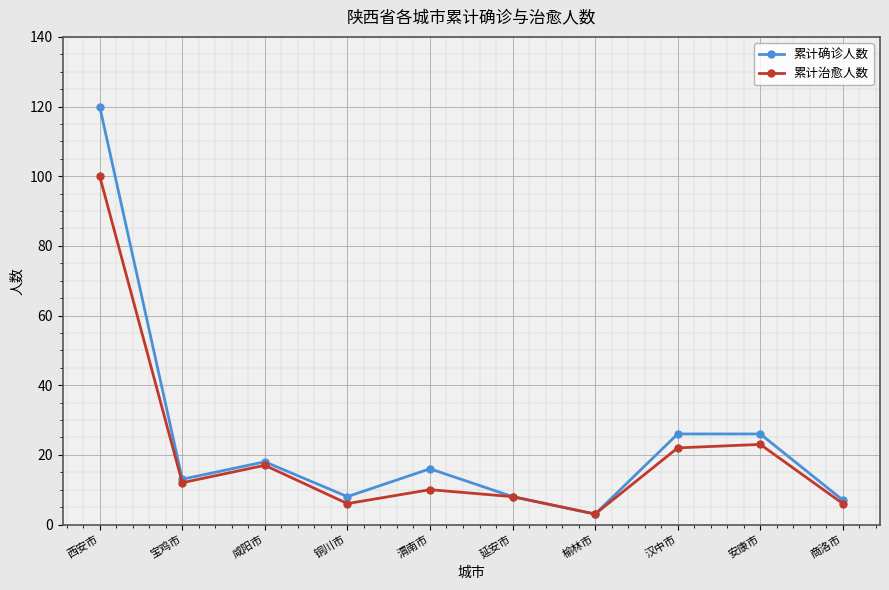

Reading right to left, extract all data points from this chart.

累计确诊人数: 商洛市=7	安康市=26	汉中市=26	榆林市=3	延安市=8	渭南市=16	铜川市=8	咸阳市=18	宝鸡市=13	西安市=120
累计治愈人数: 商洛市=6	安康市=23	汉中市=22	榆林市=3	延安市=8	渭南市=10	铜川市=6	咸阳市=17	宝鸡市=12	西安市=100